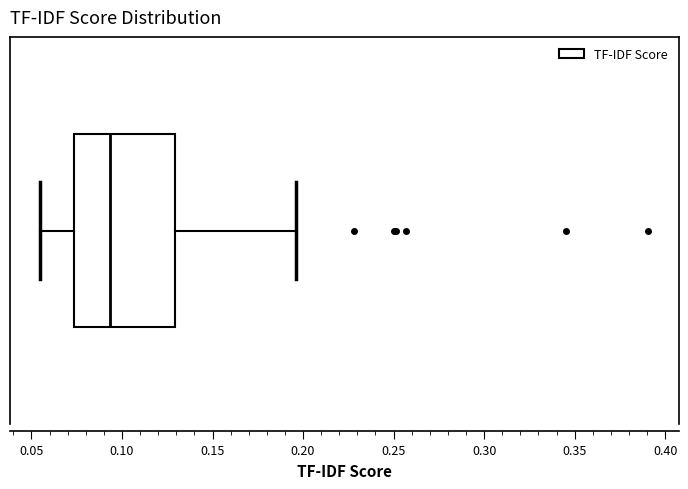

Read this box plot against the x-axis: the position of the median line, the range covered by the box, and the ends of both whiskers. The values are not printed on the chart, so give them approximately, as read against the axis.

median 0.095, box 0.075 to 0.130, whiskers 0.055 to 0.195